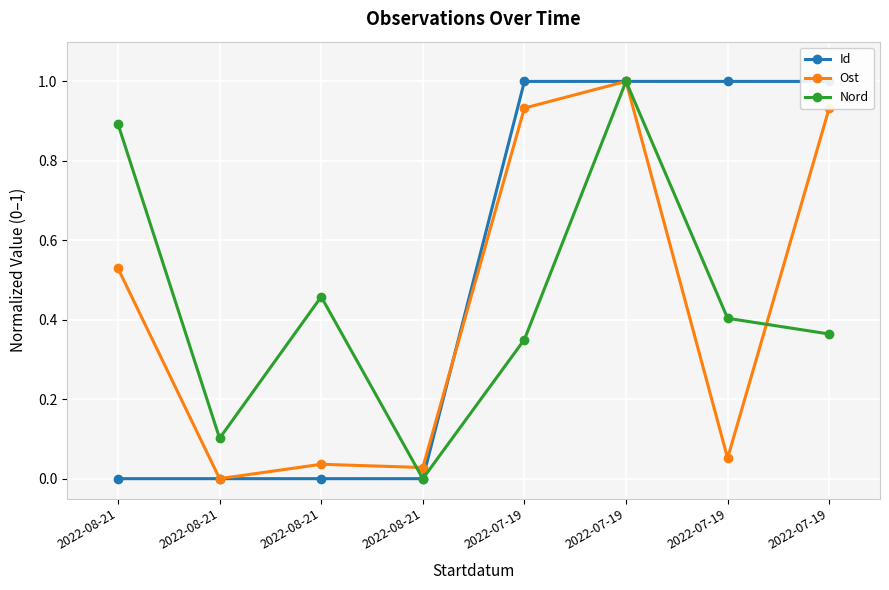

What is the highest value of the Ost series?

1.0